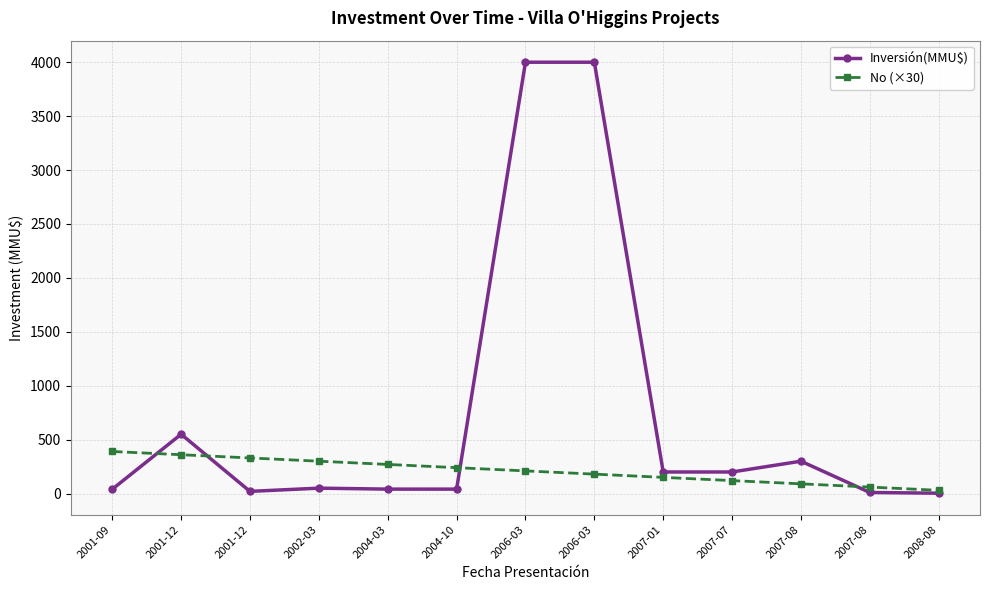

What are all the series names shown in the legend?

Inversión(MMU$), No (×30)